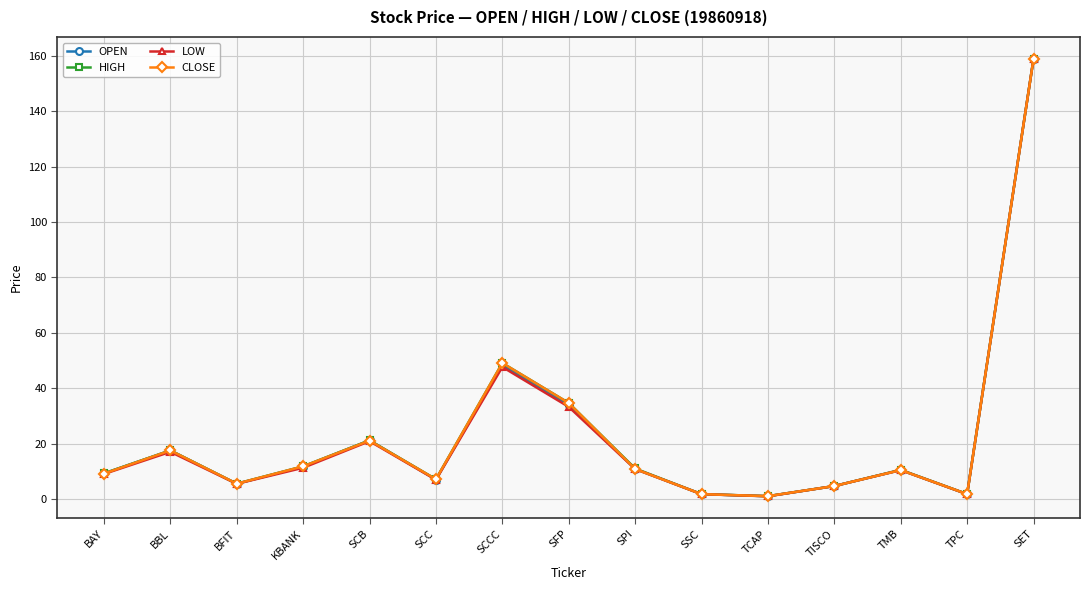

At which category is the sum across all series the highest?

SET